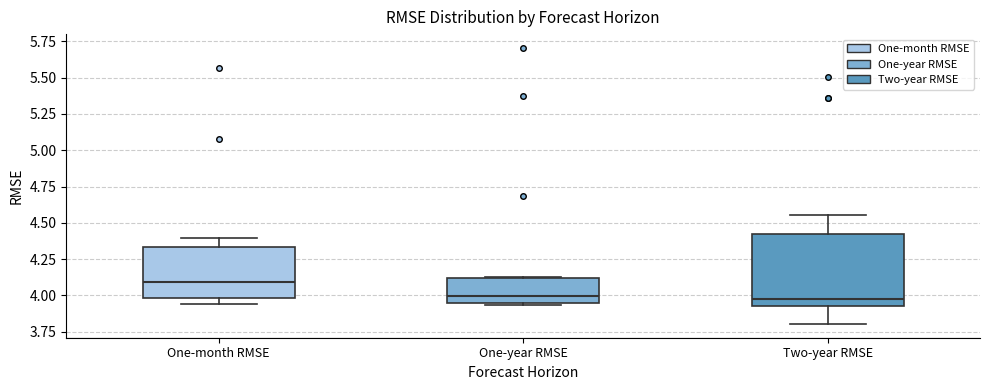

Where is the upper edge of the box for One-month RMSE on the y-axis? The values are not printed on the chart, so give them approximately, as read against the axis.

4.35